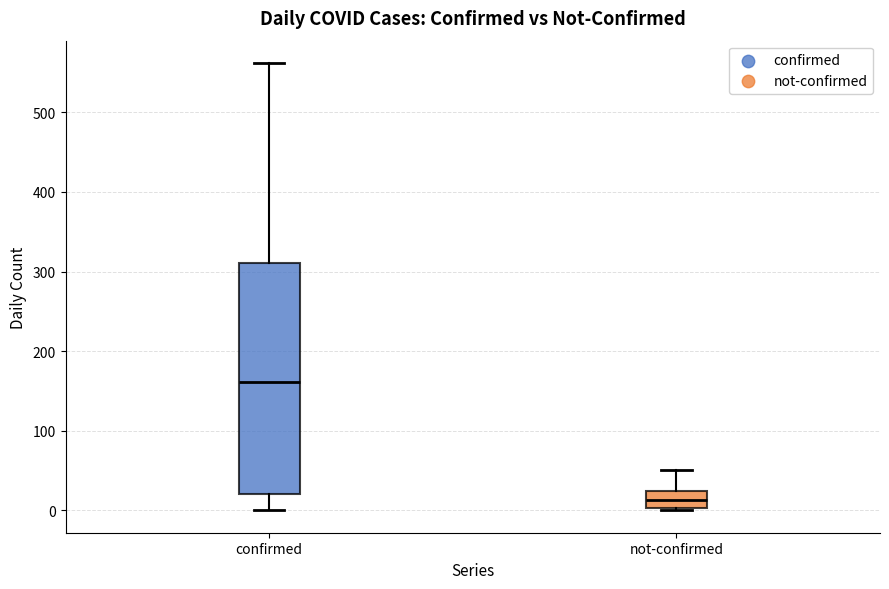

Which box's median line is the lowest?

not-confirmed